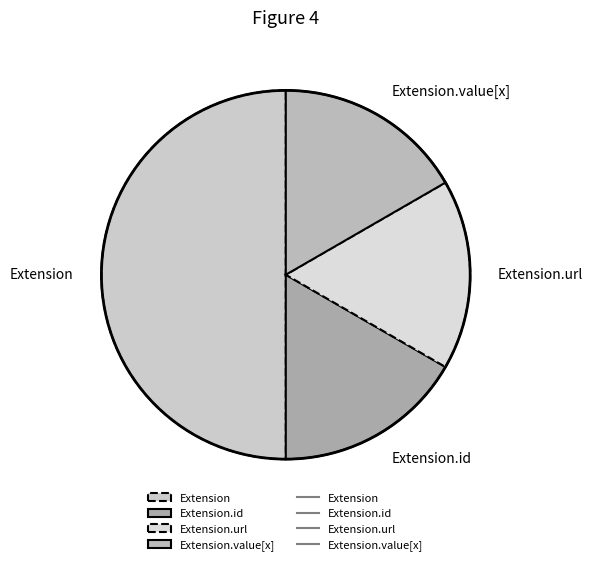

True or false: Extension.id accounts for 28% of the total.

False